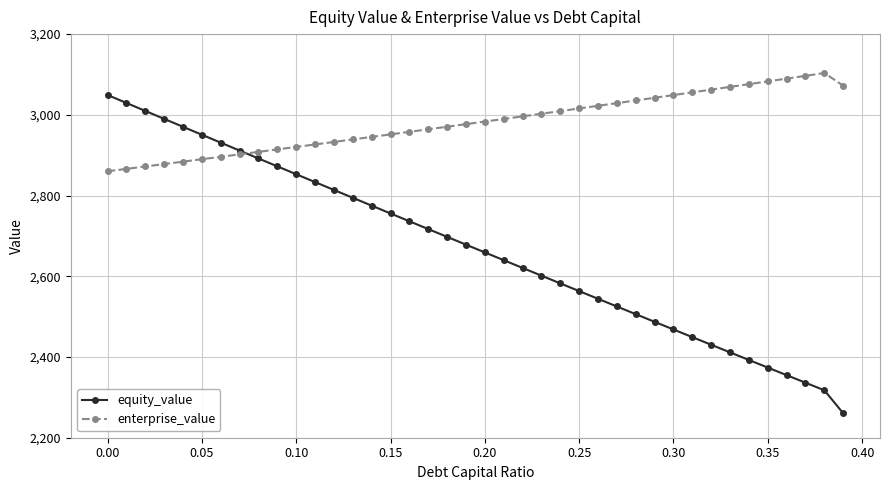

What is the minimum value for enterprise_value?

2860.2